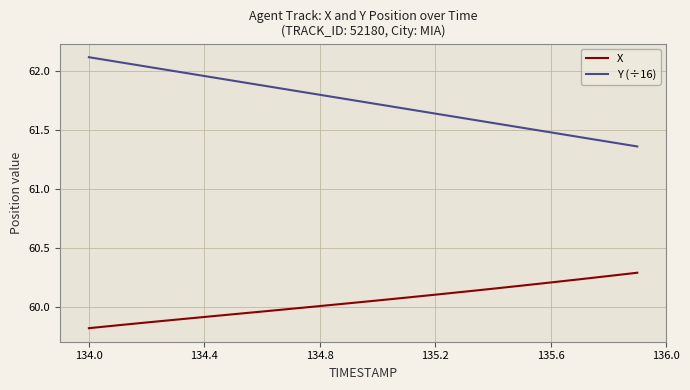

At how many categories does at least one series exceed 60?

20